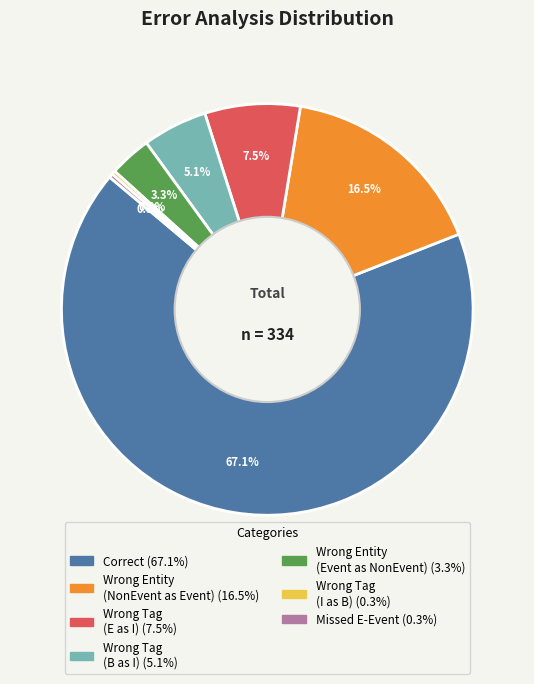

Is there a majority slice in this chart?

Yes